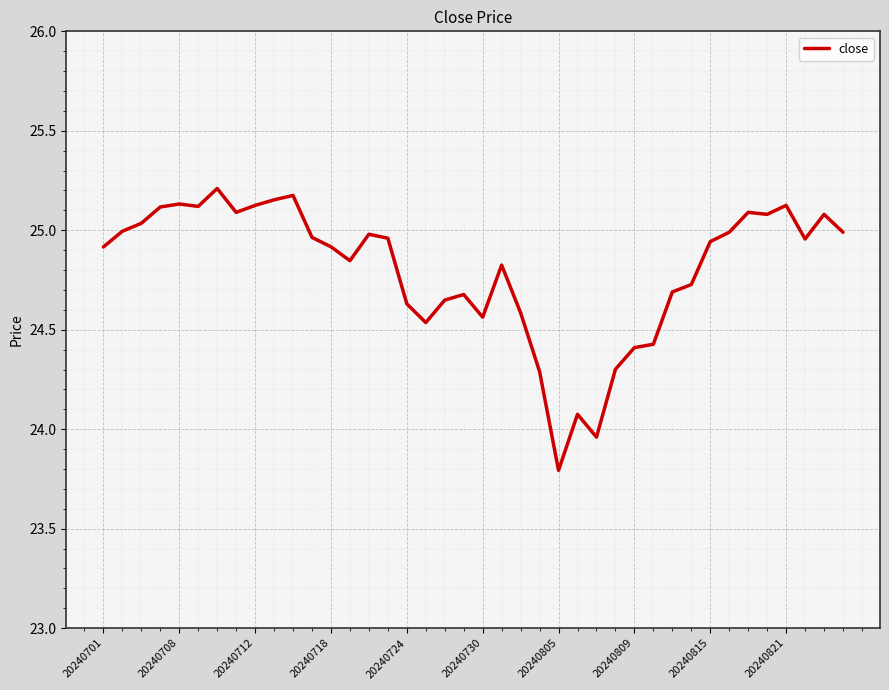

What is the difference between the maximum and minimum values?

1.4